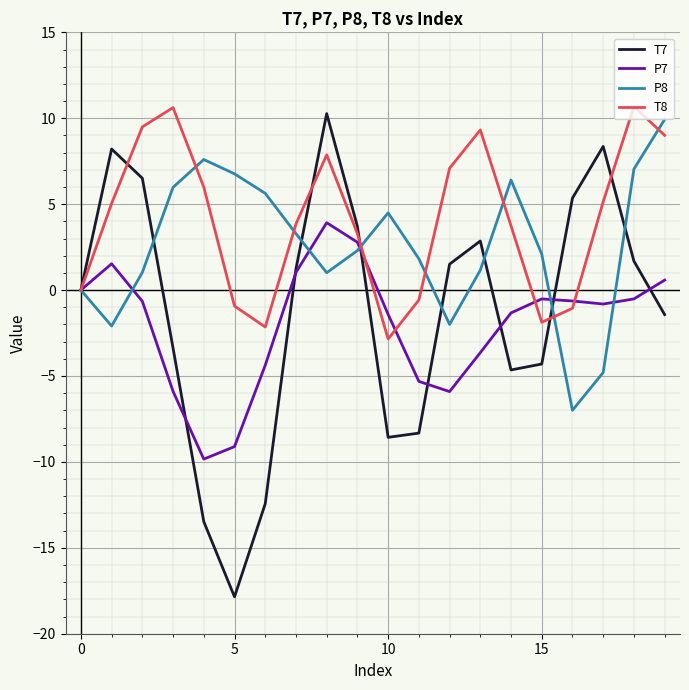

What is the minimum value shown in the chart?

-17.9